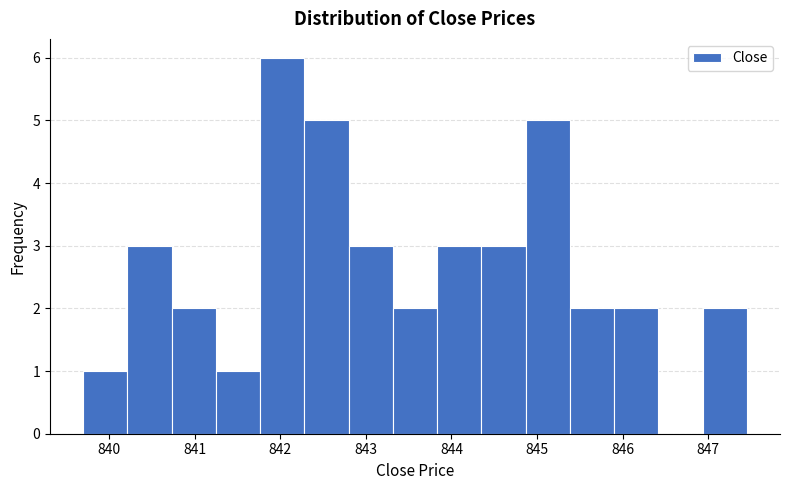

What is the height of the bar covering 841.8 to 842.3 on the x-axis? Neither the bar edges nor the heights are printed on the chart, so give them approximately, as read against the axes.

6